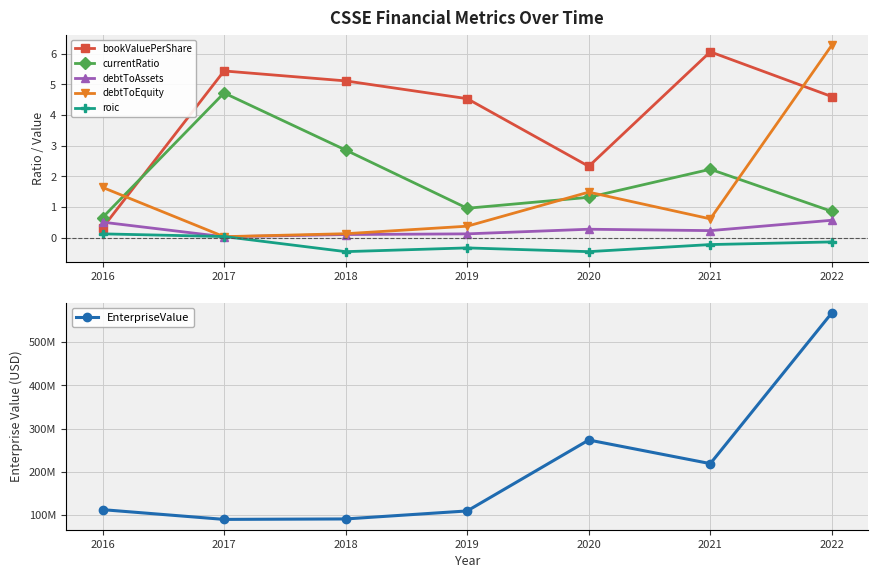

What are all the series names shown in the legend?

bookValuePerShare, currentRatio, debtToAssets, debtToEquity, roic, EnterpriseValue